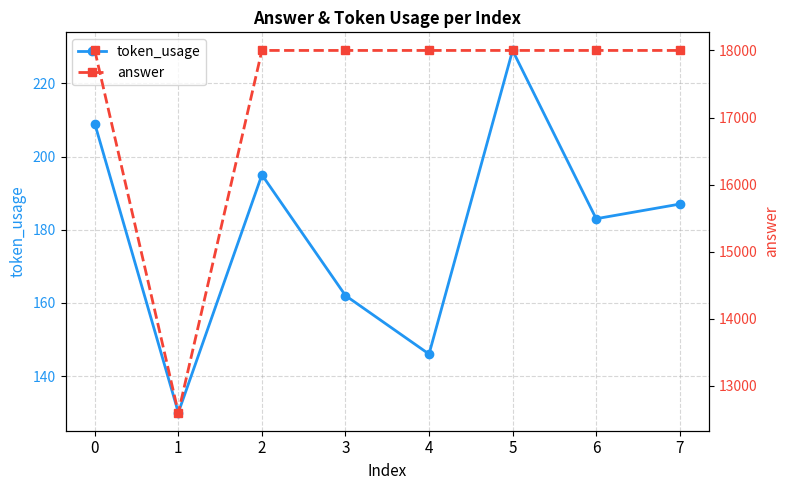

True or false: answer and token_usage cross at least once.

False